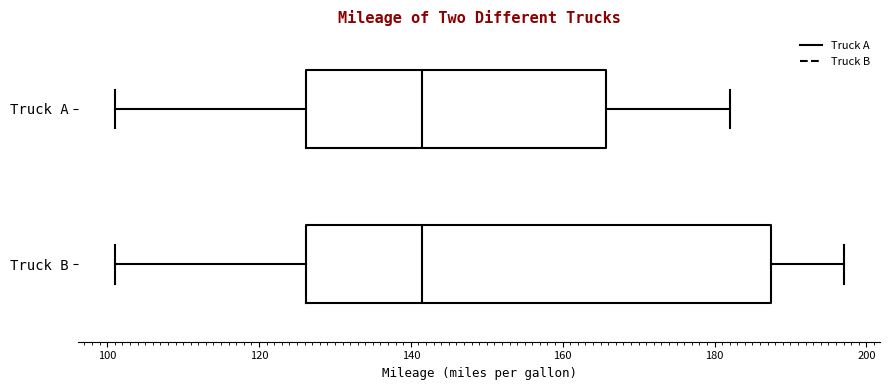

Reading bottom to top, read every box against the x-axis: the position of its median line, the range the box covers, and the ends of its whiskers. The values are not printed on the chart, so give them approximately, as read against the axis.

Truck B: median 142, box 126 to 188, whiskers 102 to 198
Truck A: median 142, box 126 to 166, whiskers 102 to 182